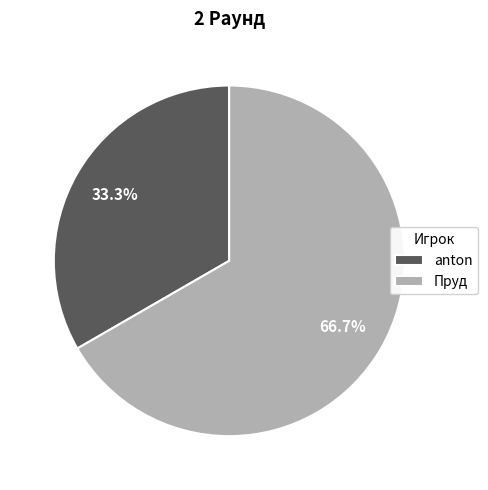

Is it true that Пруд is 67% of the pie?

True